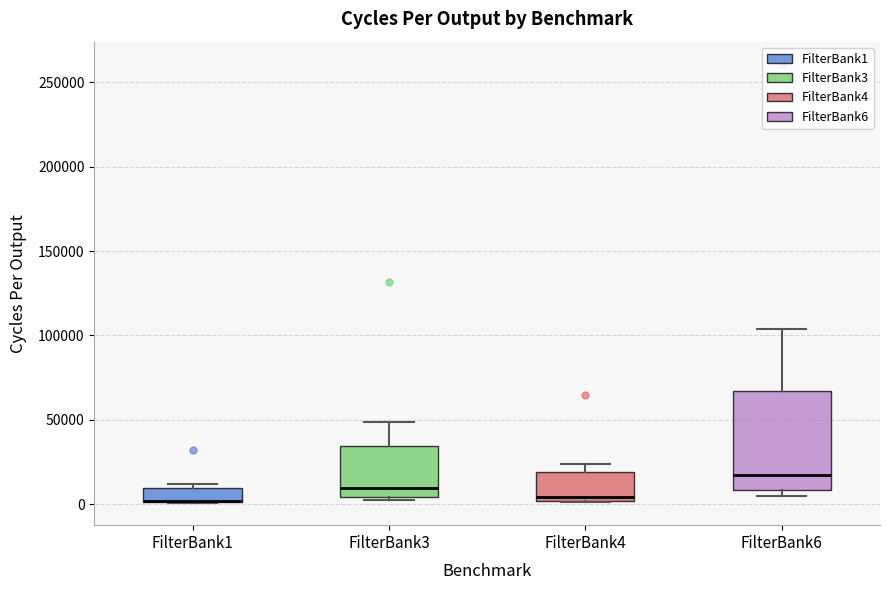

Reading left to right, transcribe this box plot: for each box, give where its median line is, the range the box spans, and where its two whiskers end, as read against the y-axis. The values are not printed on the chart, so give them approximately, as read against the axis.

FilterBank1: median 0 (drawn on the box's lower edge), box 0 to 10000, whiskers 0 to 10000 (just above the box's upper edge)
FilterBank3: median 10000, box 5000 to 35000, whiskers 0 to 50000
FilterBank4: median 5000, box 0 to 20000, whiskers 0 to 25000
FilterBank6: median 15000, box 10000 to 65000, whiskers 5000 to 105000